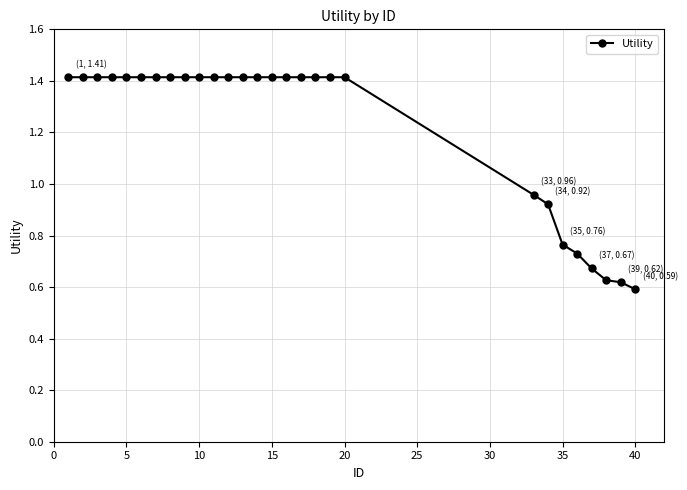

What is the maximum value shown in the chart?

1.4